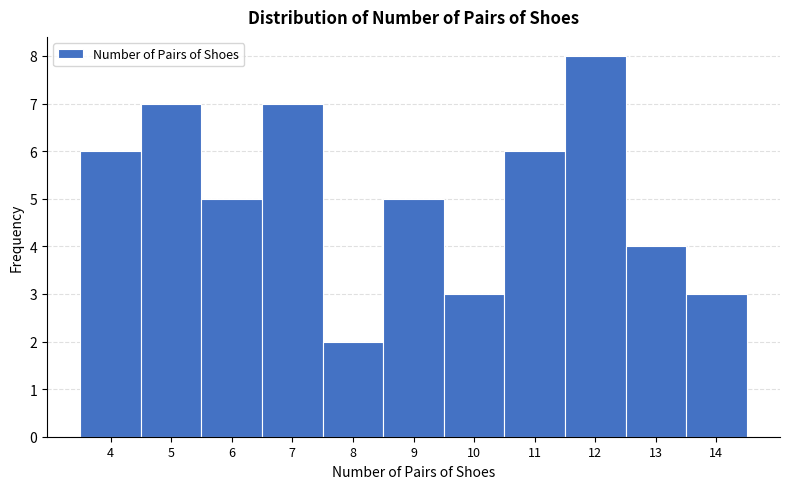

Which range on the x-axis has the tallest bar?

11.5 to 12.5